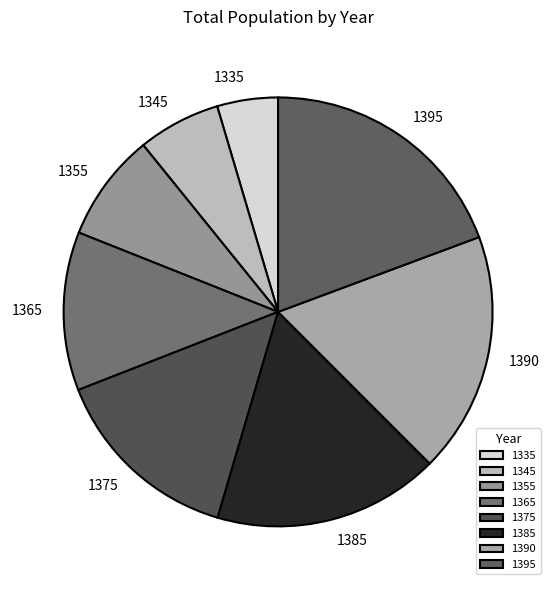

Which has a higher value, 1375 or 1345?

1375